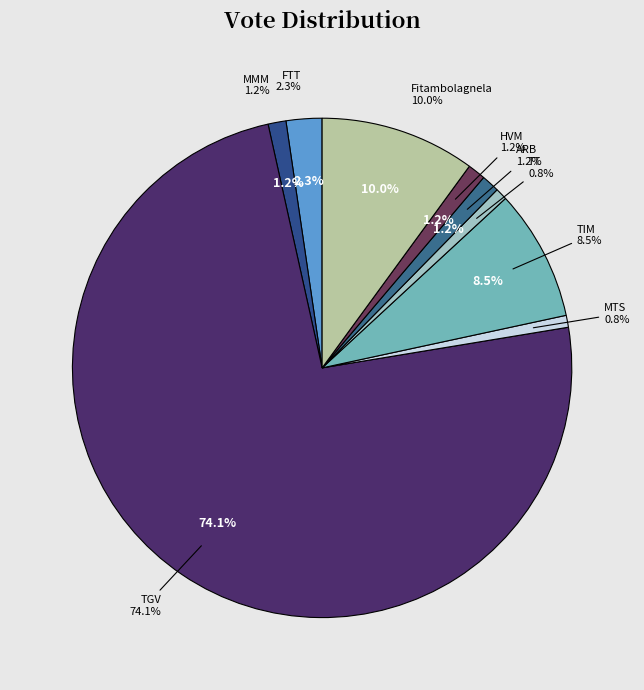

Which slice represents more than half of the pie?

TGV (73.28%)